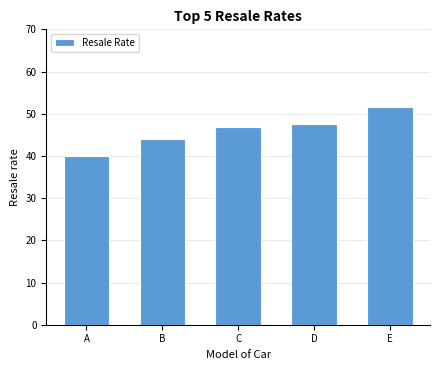

Where is the data nearest to the value 45?

B